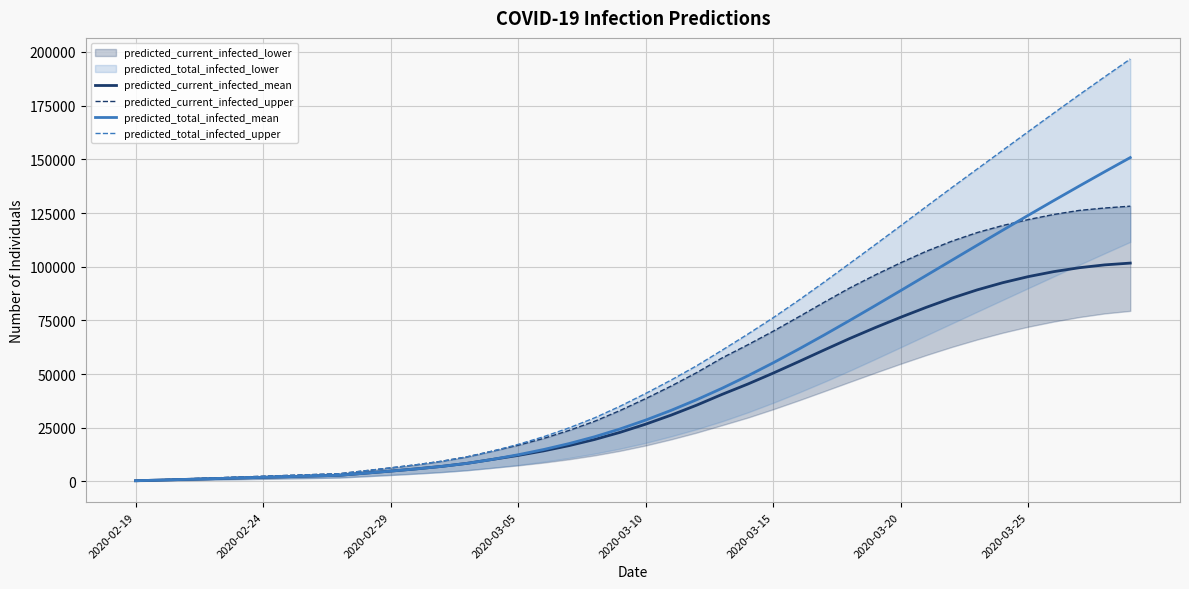

True or false: predicted_total_infected_mean has more than 1 points higher than both neighbors.

False